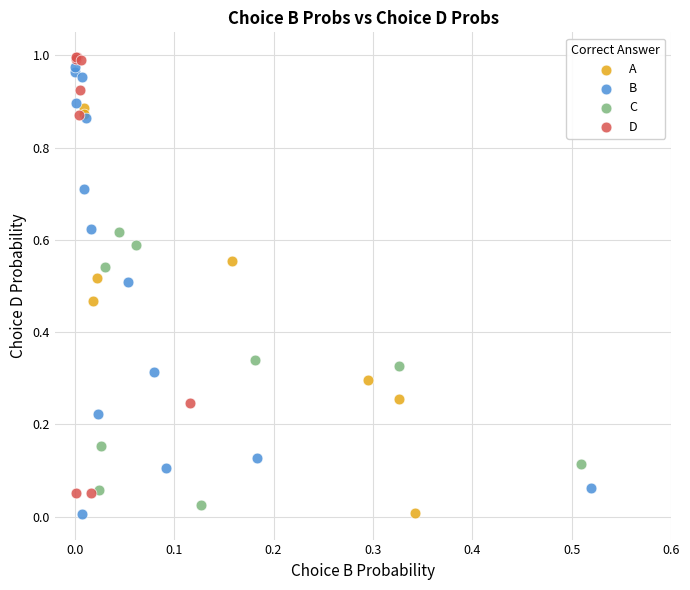

Which series contains the highest Y value?

D